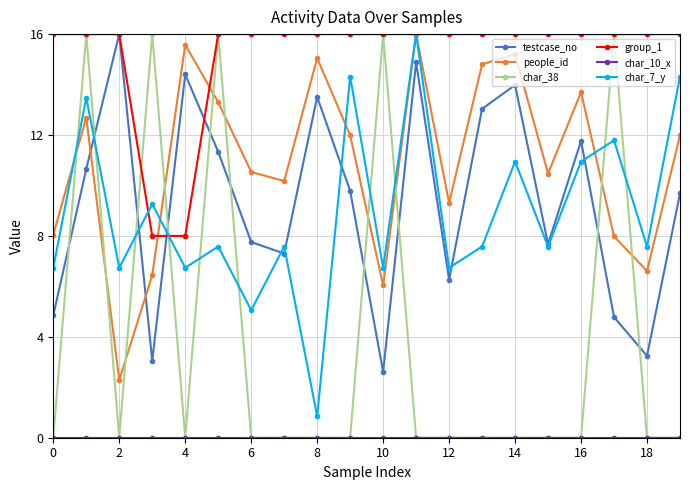

Which series has the widest spread of values?

char_38